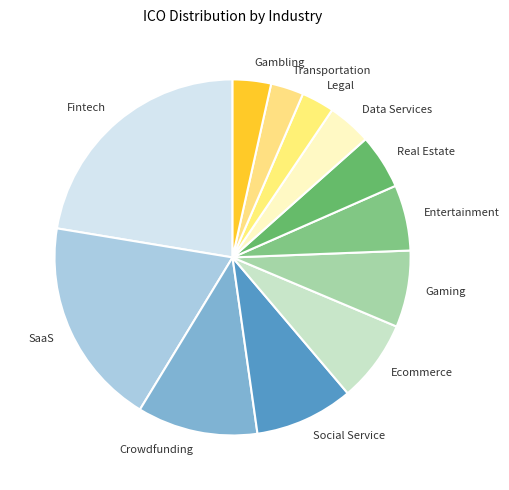

Do Legal and Gaming together represent more than half of the pie?

No